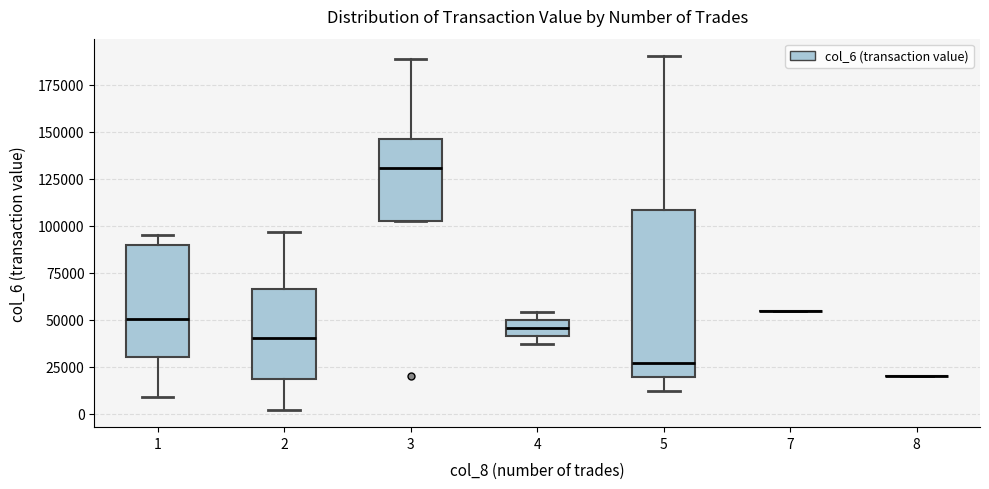

Reading left to right, read every box against the y-axis: the position of its median line, the range the box covers, and the ends of its whiskers. The values are not printed on the chart, so give them approximately, as read against the axis.

1: median 50000, box 30000 to 90000, whiskers 10000 to 95000
2: median 40000, box 20000 to 65000, whiskers 0 to 95000
3: median 130000, box 100000 to 145000, whiskers 100000 to 190000
4: median 45000, box 40000 to 50000, whiskers 35000 to 55000
5: median 25000, box 20000 to 110000, whiskers 10000 to 190000
7: box collapsed to a line at 55000, whiskers 55000 to 55000
8: box collapsed to a line at 20000, whiskers 20000 to 20000